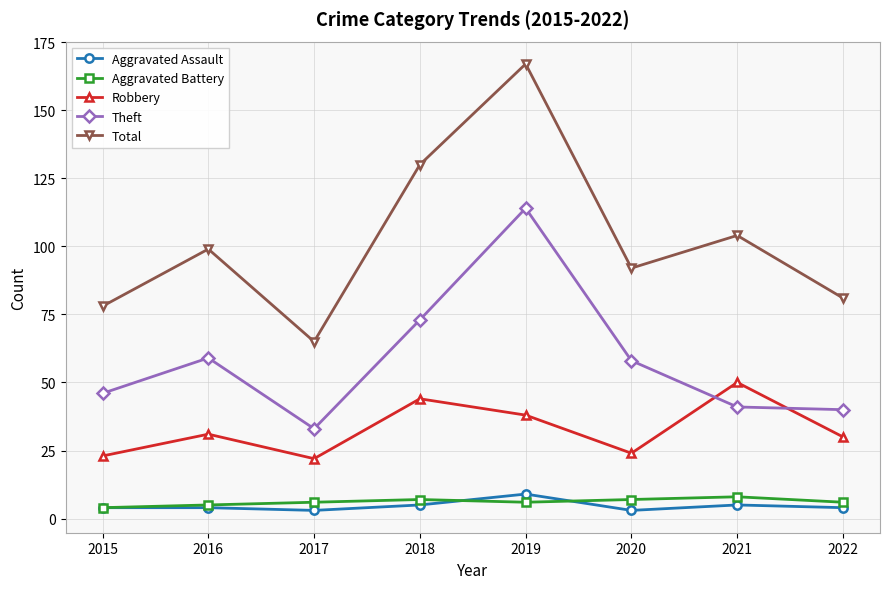

Which series has the widest spread of values?

Total